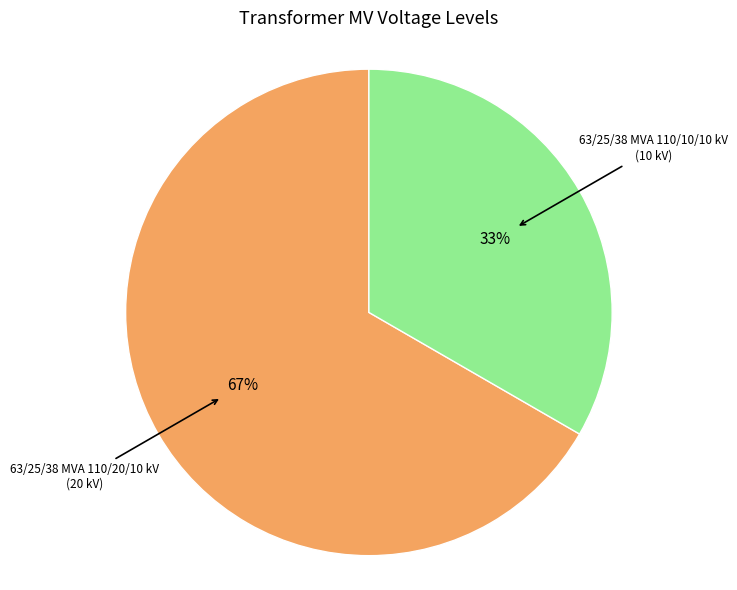

How many segments does this pie chart have?

2